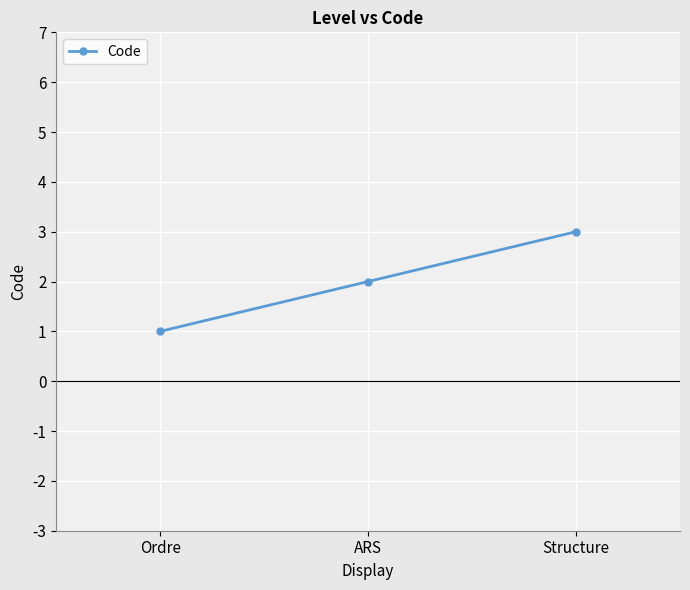

Read the value at ARS.

2